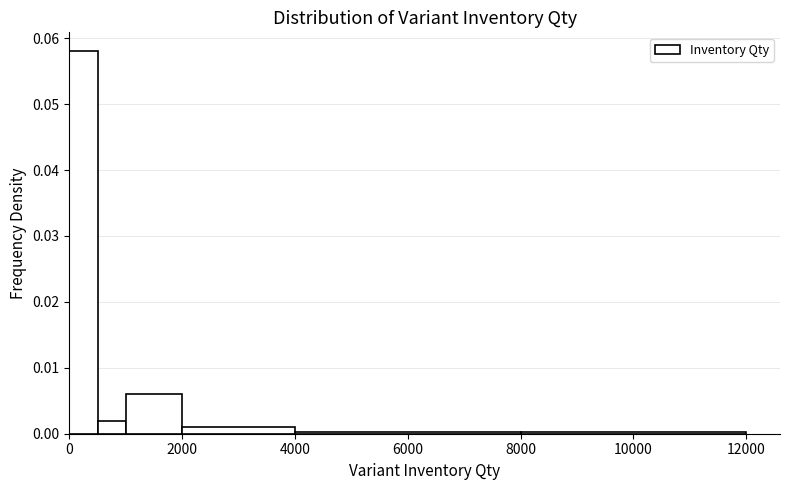

Around what value on the x-axis is the tallest bar? Give the approximate position of its centre, as read against the axis.

200